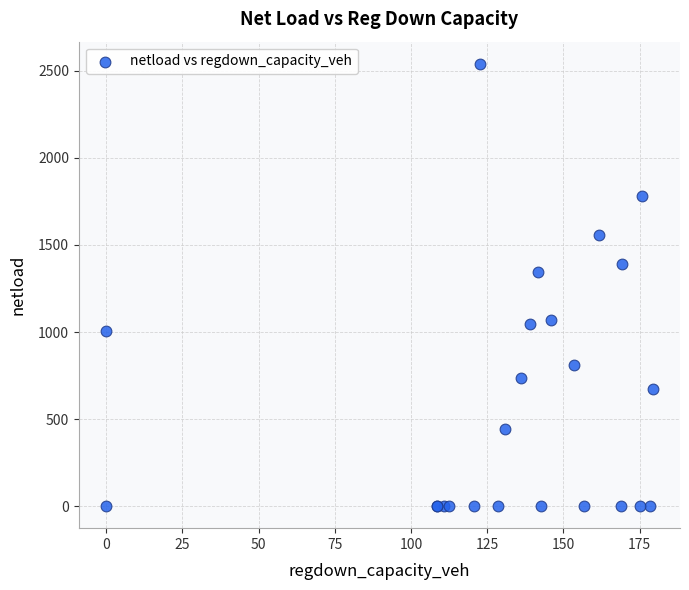

What Y value in the scatter plot is closest to 1270?

1343.3